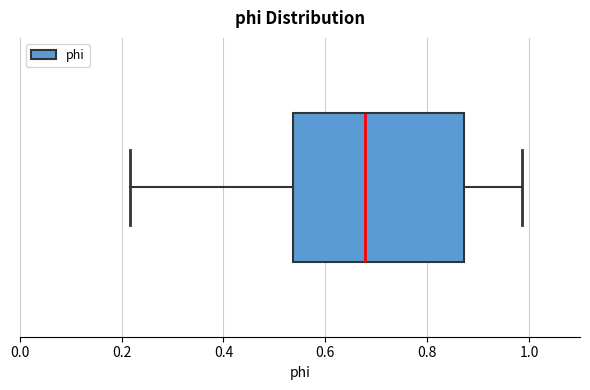

Where is the right edge of the box on the x-axis? The values are not printed on the chart, so give them approximately, as read against the axis.

0.88